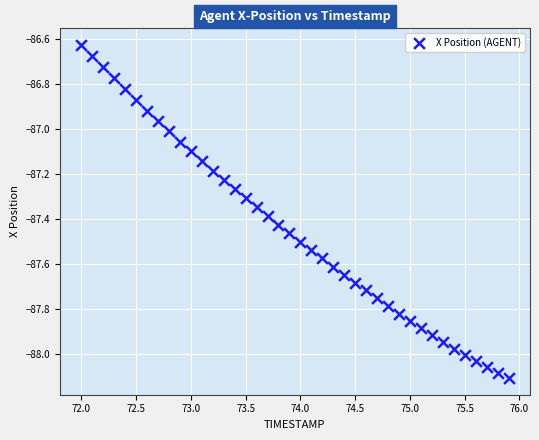

What is the range of X values (max minus min)?

3.9